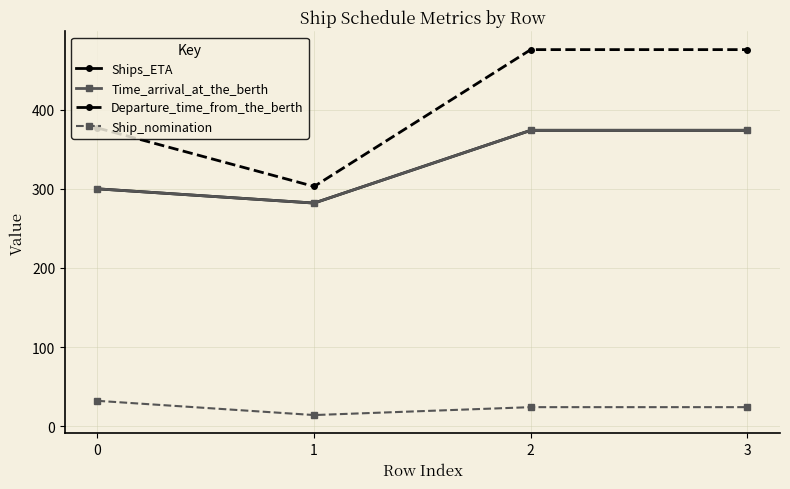

Is this an area chart (filled region under the line)?

No